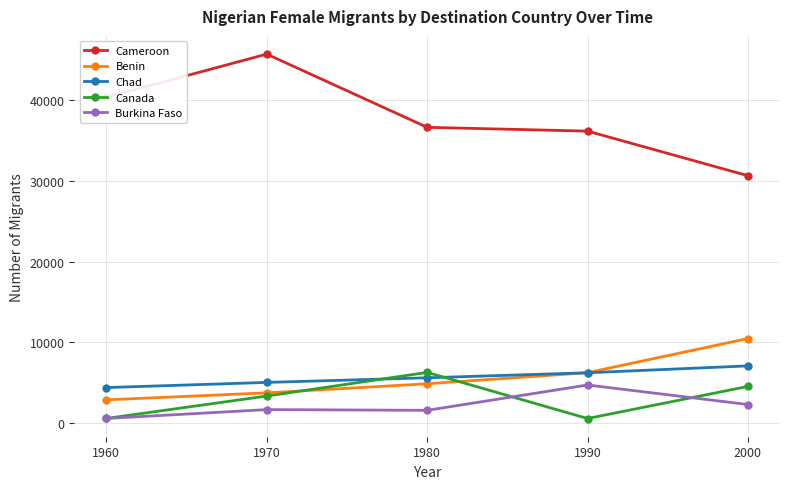

Which series has the largest range (max minus min)?

Cameroon